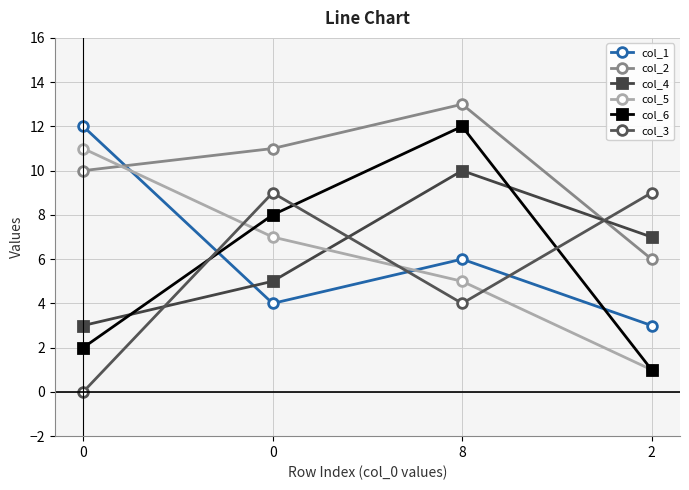

What is the difference between the maximum and minimum values in the col_1 series?

9